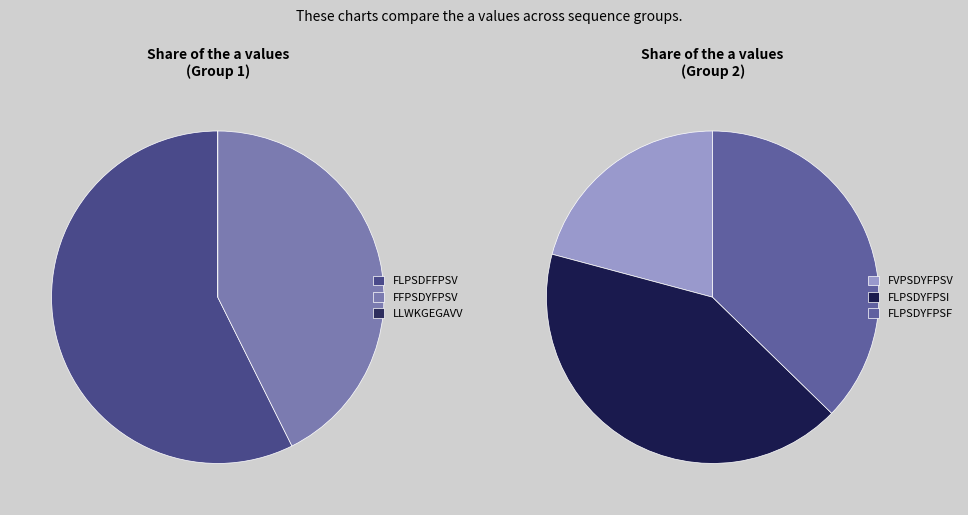

Is there a majority slice in this chart?

No